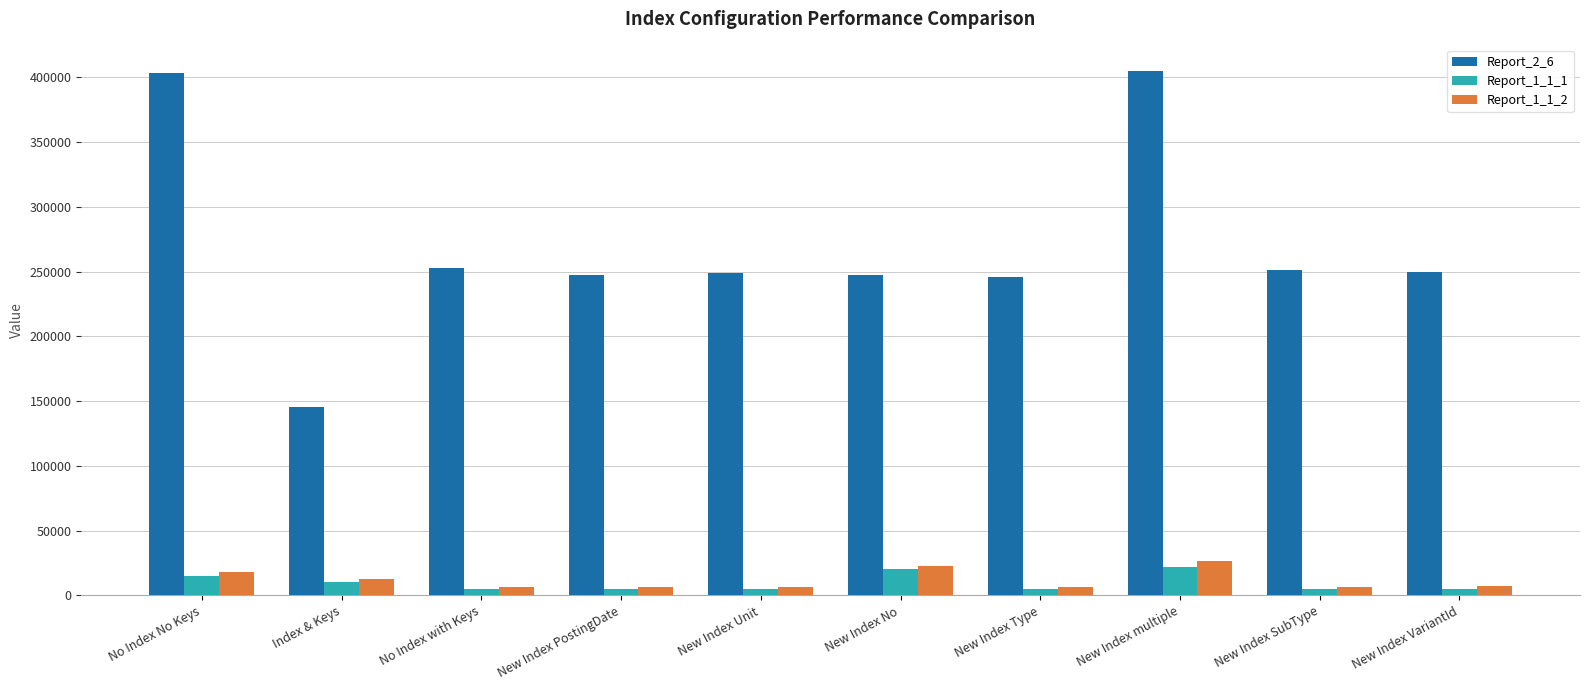

Which series has the largest range (max minus min)?

Report_2_6